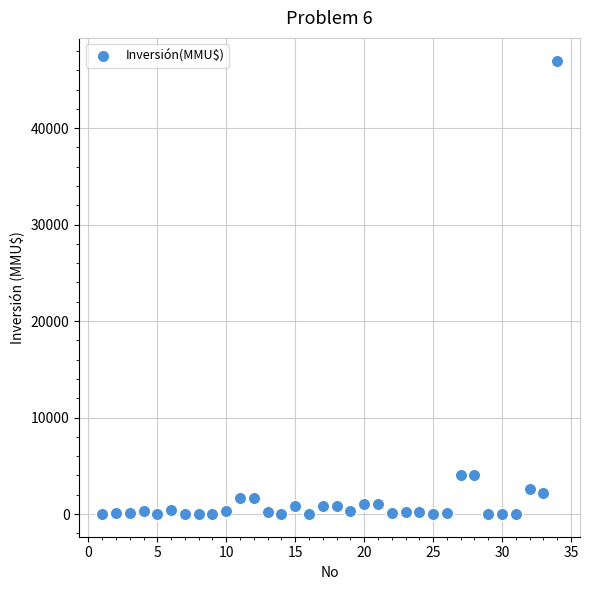

What is the range of X values (max minus min)?

33